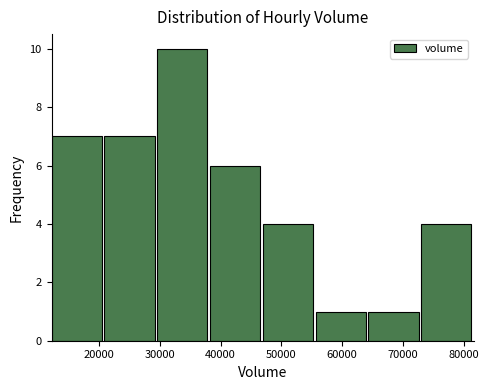

Reading left to right, transcribe this chart: for each bar, give the range it covers on the x-axis and its height. Neither the bar edges nor the heights are printed on the chart, so give them approximately, as read against the axes.

12000 to 21000: 7
21000 to 30000: 7
30000 to 38000: 10
38000 to 47000: 6
47000 to 56000: 4
56000 to 64000: 1
64000 to 73000: 1
73000 to 82000: 4